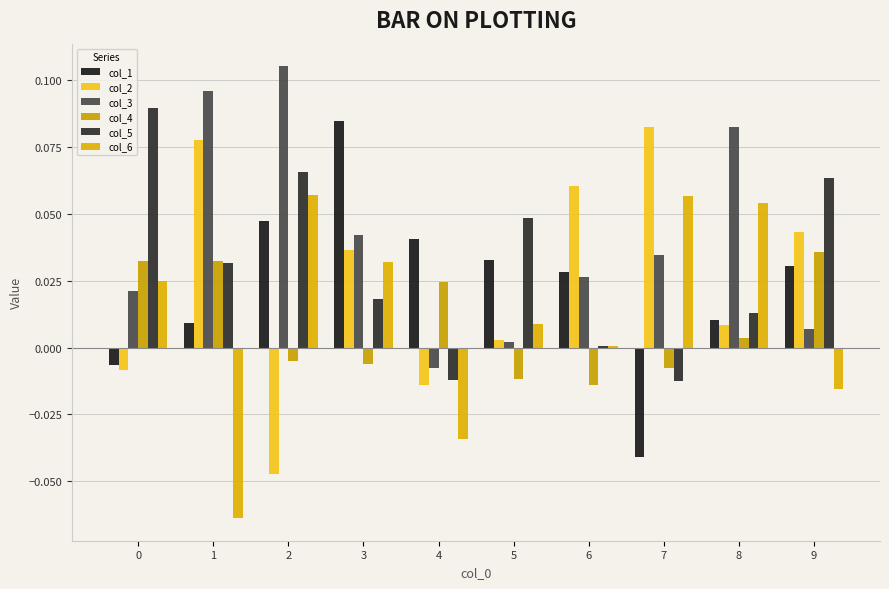

Which label corresponds to the smallest value in the chart?

1